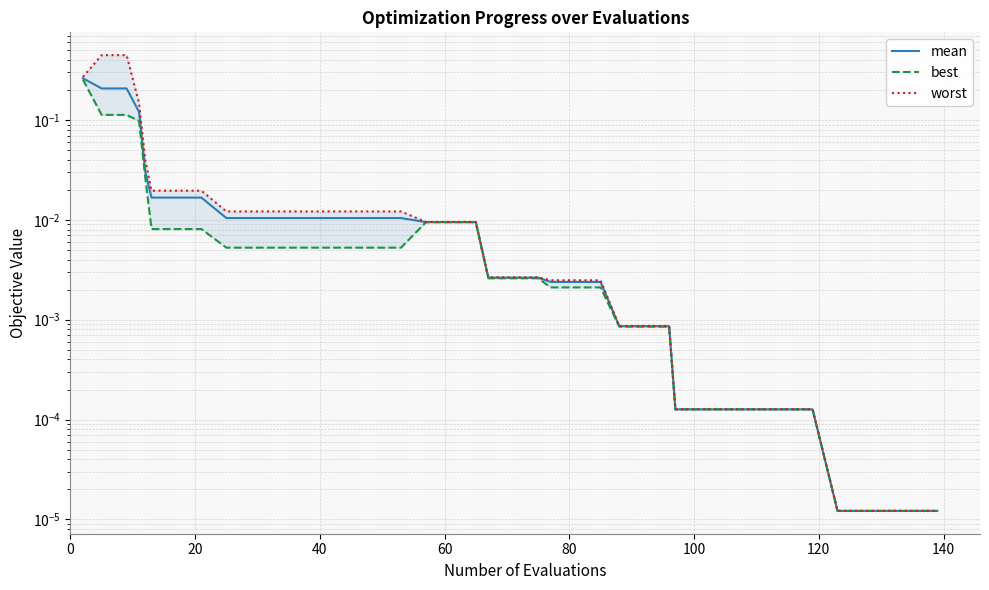

The mean series shows 0.0 at 140. True or false?

False